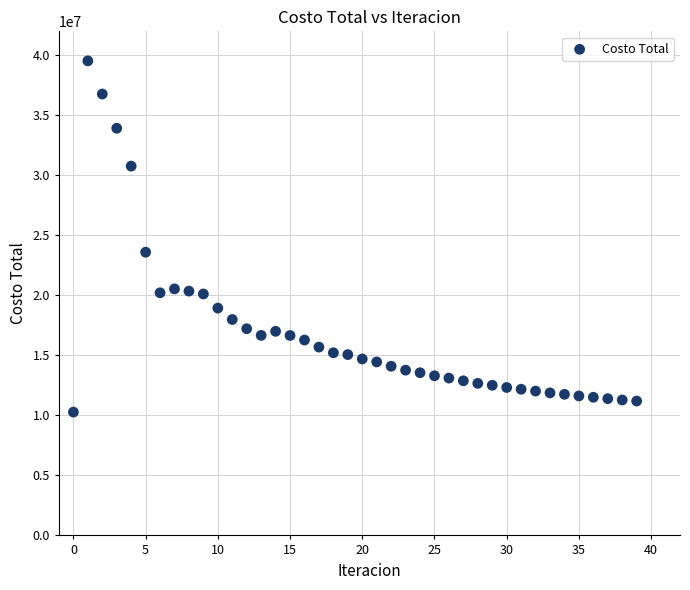

What is the range of Y values (max minus min)?

29263038.6